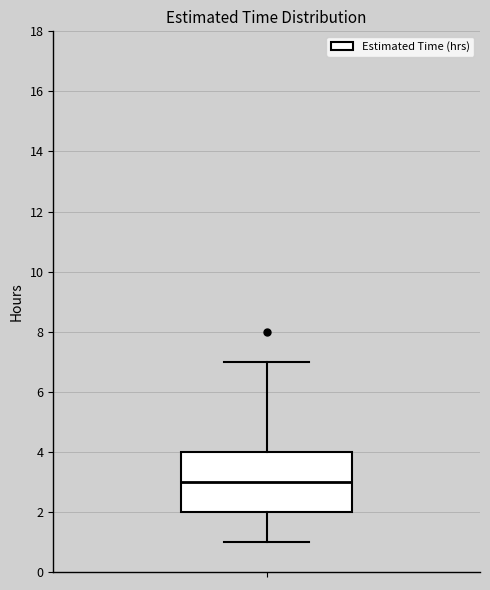

Where does the lower whisker of the box end on the y-axis? The values are not printed on the chart, so give them approximately, as read against the axis.

1